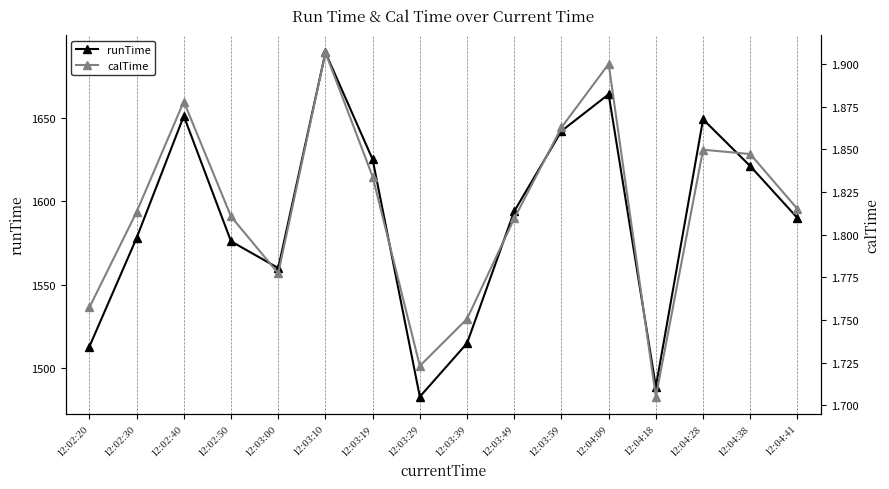

The runTime series shows 1091.0 at 12:03:59. True or false?

False